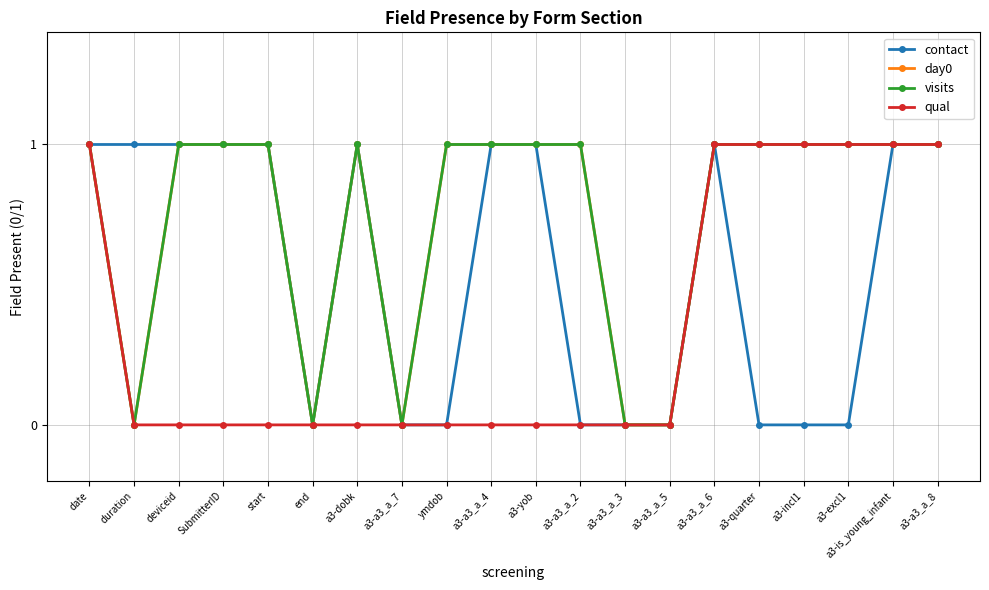

What is the label of the 9th point from the right?

a3-a3_a_2